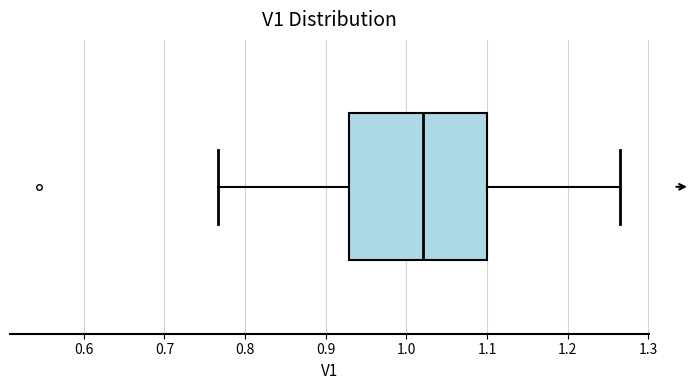

Transcribe this box plot: give where the median line is, the range the box spans, and where the two whiskers end, as read against the x-axis. The values are not printed on the chart, so give them approximately, as read against the axis.

median 1.02, box 0.93 to 1.10, whiskers 0.77 to 1.27